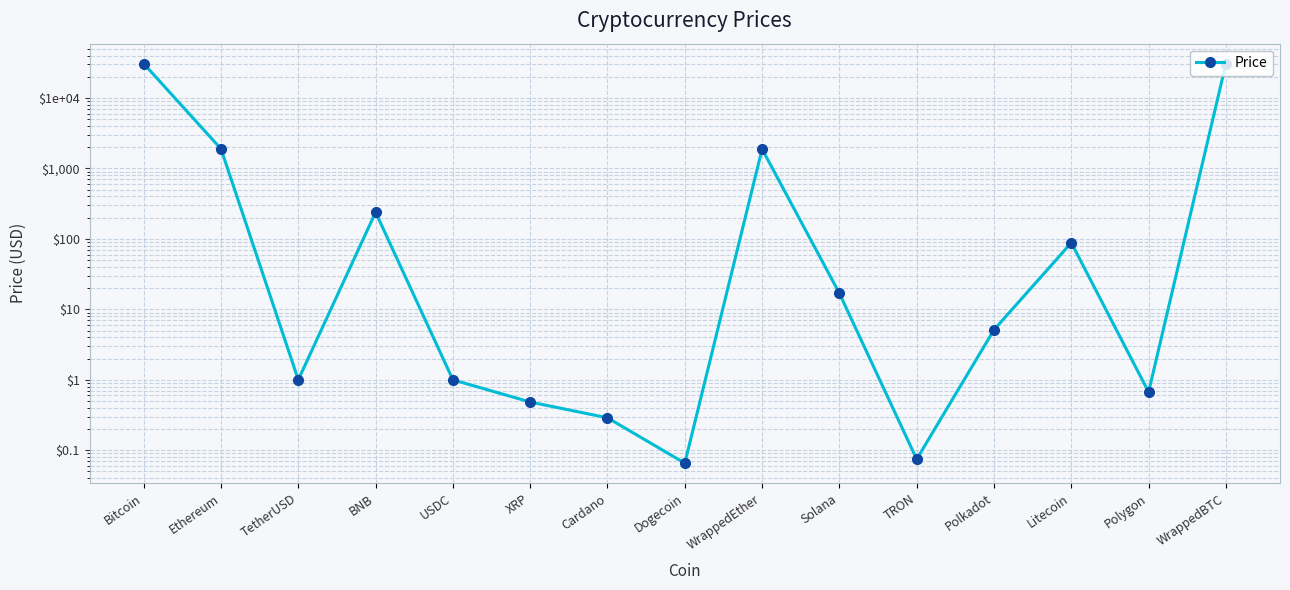

Rank the categories by value from lowest to highest.

Dogecoin, TRON, Cardano, XRP, Polygon, USDC, TetherUSD, Polkadot, Solana, Litecoin, BNB, WrappedEther, Ethereum, WrappedBTC, Bitcoin